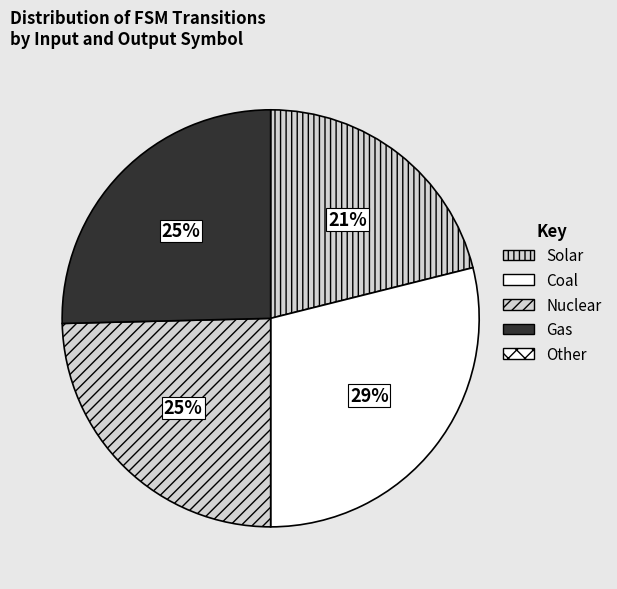

To the nearest percent, what is the difference between the largest and smallest slice percentages?

8%